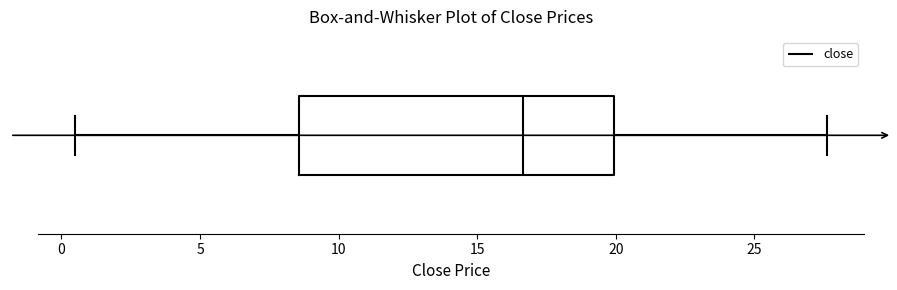

Transcribe this box plot: give where the median line is, the range the box spans, and where the two whiskers end, as read against the x-axis. The values are not printed on the chart, so give them approximately, as read against the axis.

median 16.5, box 8.5 to 20.0, whiskers 0.5 to 27.5